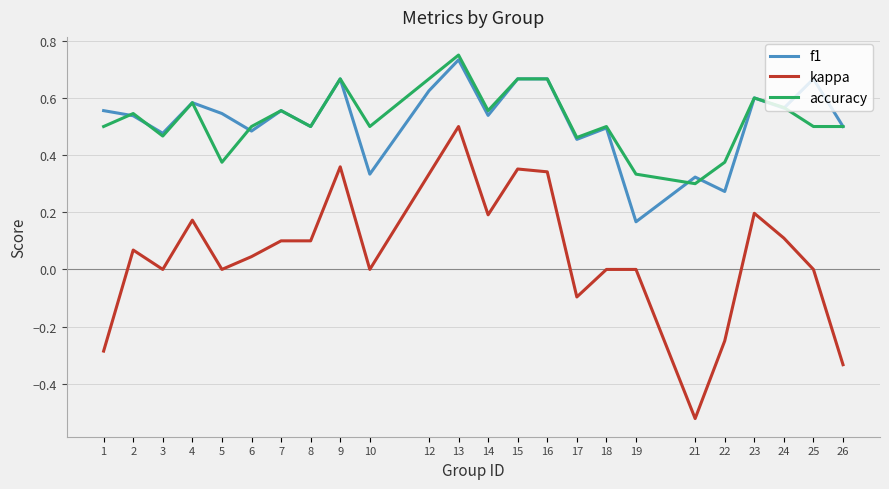

Which category has the highest value across all series?

13